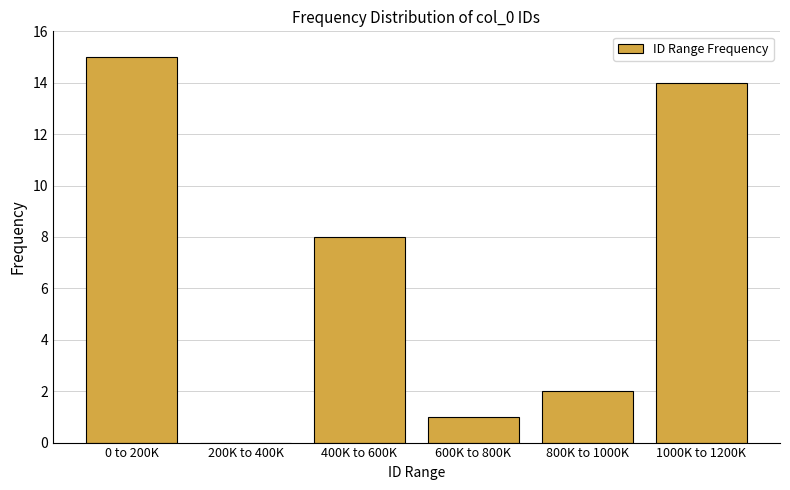

Reading left to right, what are all the values shown in this chart?

0 to 200K=15	200K to 400K=0	400K to 600K=8	600K to 800K=1	800K to 1000K=2	1000K to 1200K=14